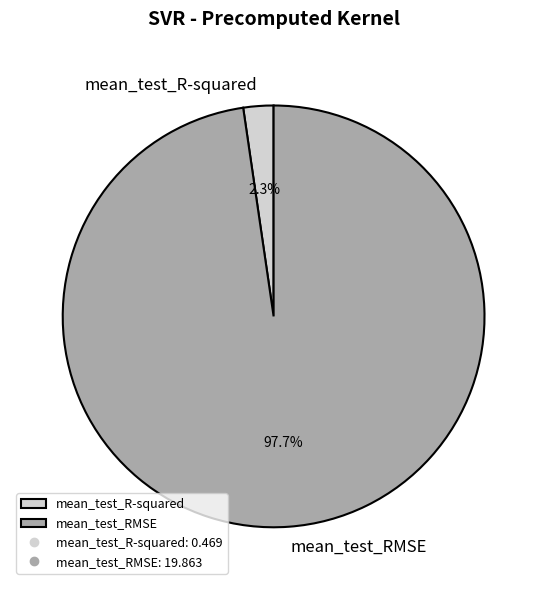

True or false: mean_test_RMSE accounts for 98% of the total.

True